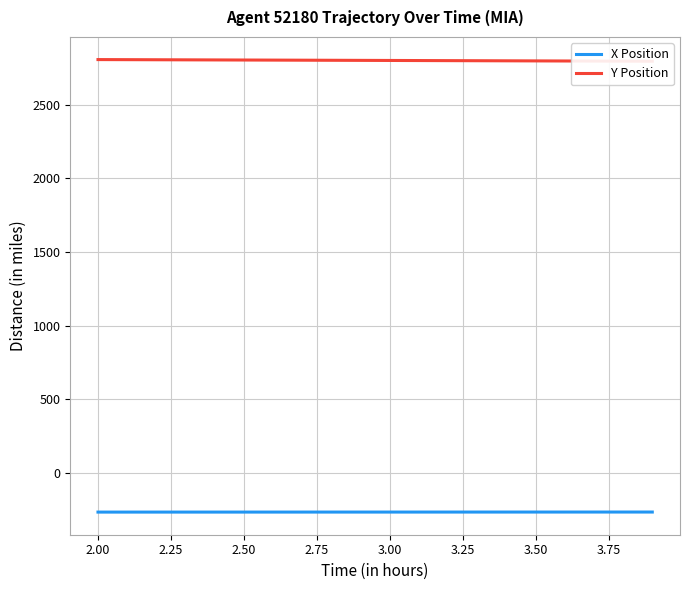

True or false: X Position has more than 2 points higher than both neighbors.

False